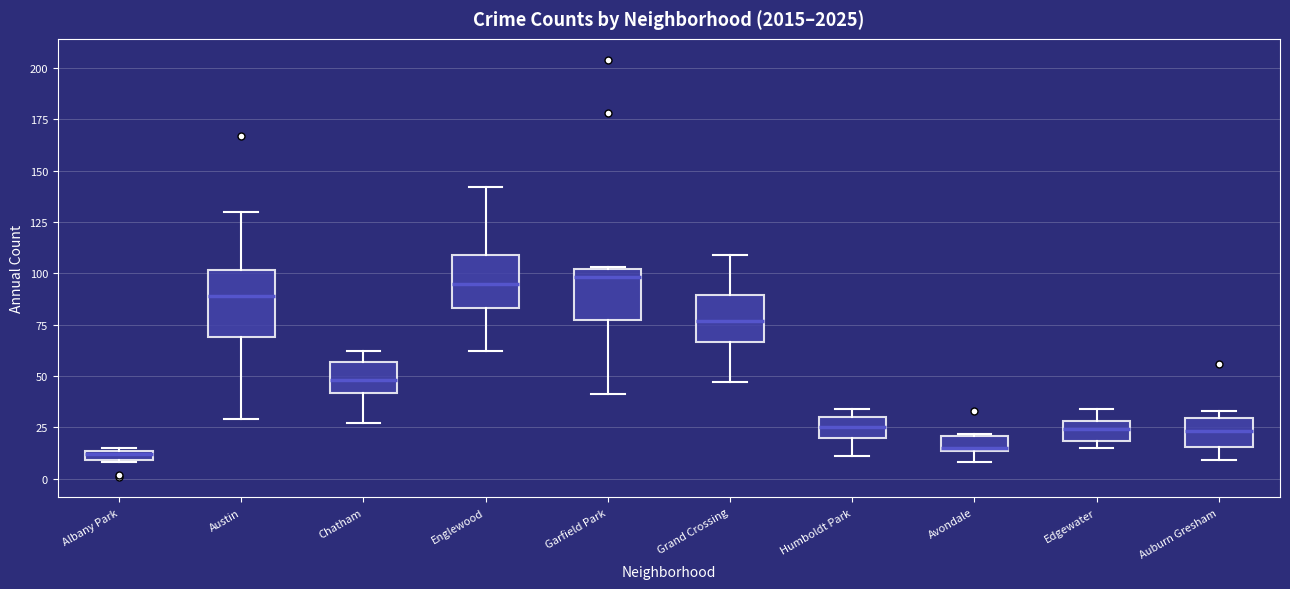

Which box is the tallest, from its lower edge to its upper edge?

Austin